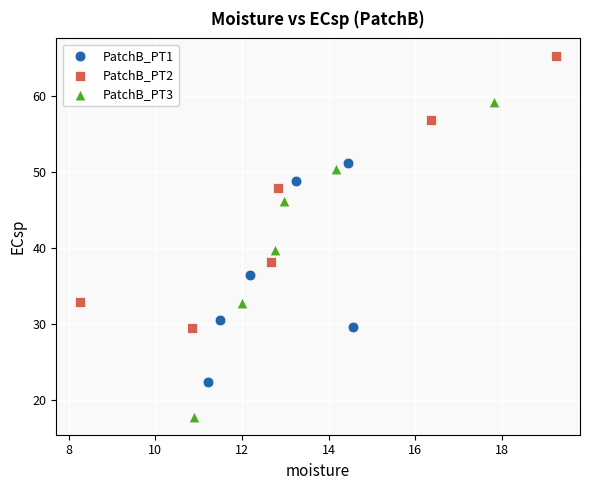

Which series contains the highest Y value?

PatchB_PT2